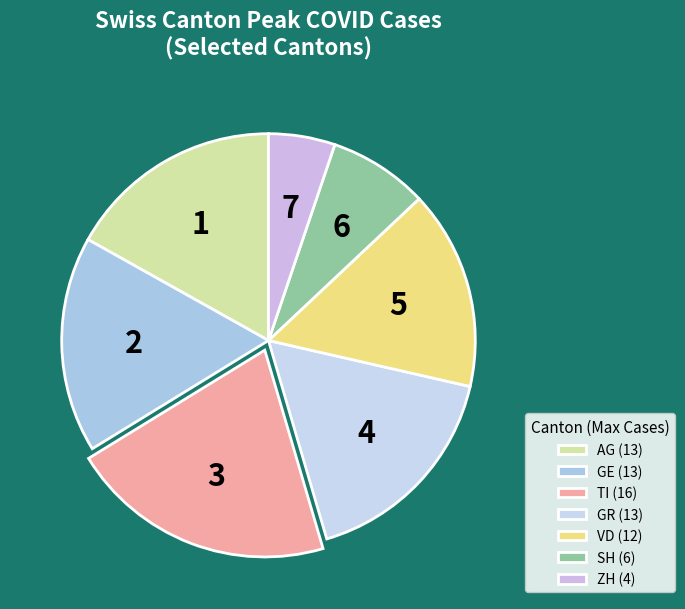

Is there a majority slice in this chart?

No